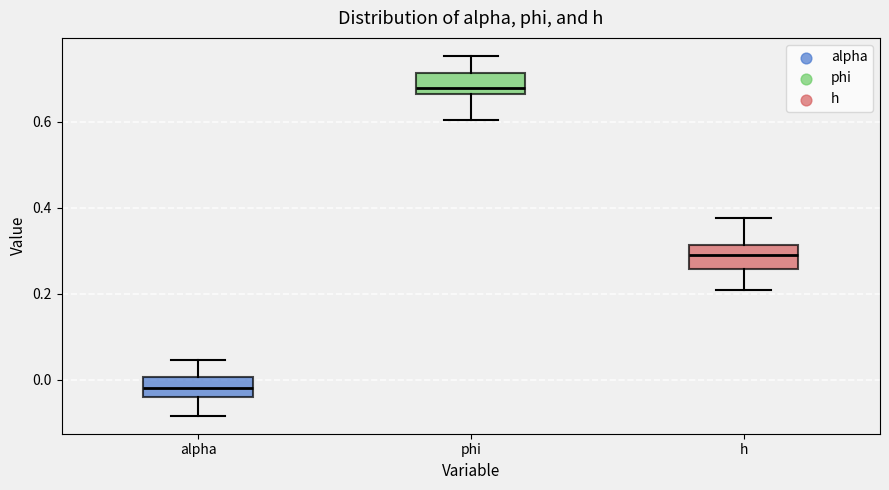

Reading left to right, read every box against the y-axis: the position of its median line, the range the box covers, and the ends of its whiskers. The values are not printed on the chart, so give them approximately, as read against the axis.

alpha: median -0.02, box -0.04 to 0.00, whiskers -0.08 to 0.04
phi: median 0.68, box 0.66 to 0.72, whiskers 0.60 to 0.76
h: median 0.28, box 0.26 to 0.32, whiskers 0.20 to 0.38